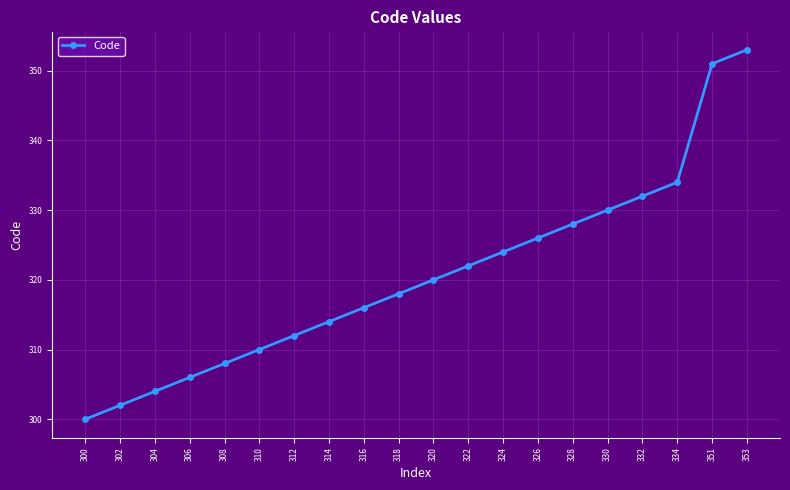

Is this an area chart (filled region under the line)?

No